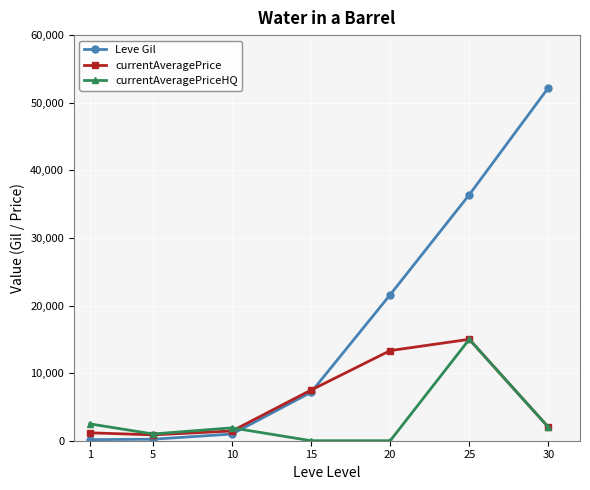

List the series in order of their overall mean, lowest first.

currentAveragePriceHQ, currentAveragePrice, Leve Gil